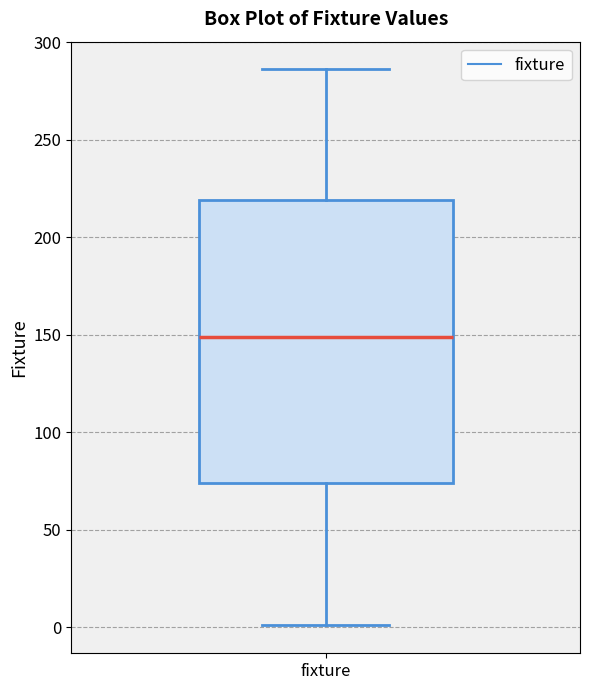

Read this box plot against the y-axis: the position of the median line, the range covered by the box, and the ends of both whiskers. The values are not printed on the chart, so give them approximately, as read against the axis.

median 150, box 75 to 220, whiskers 0 to 285